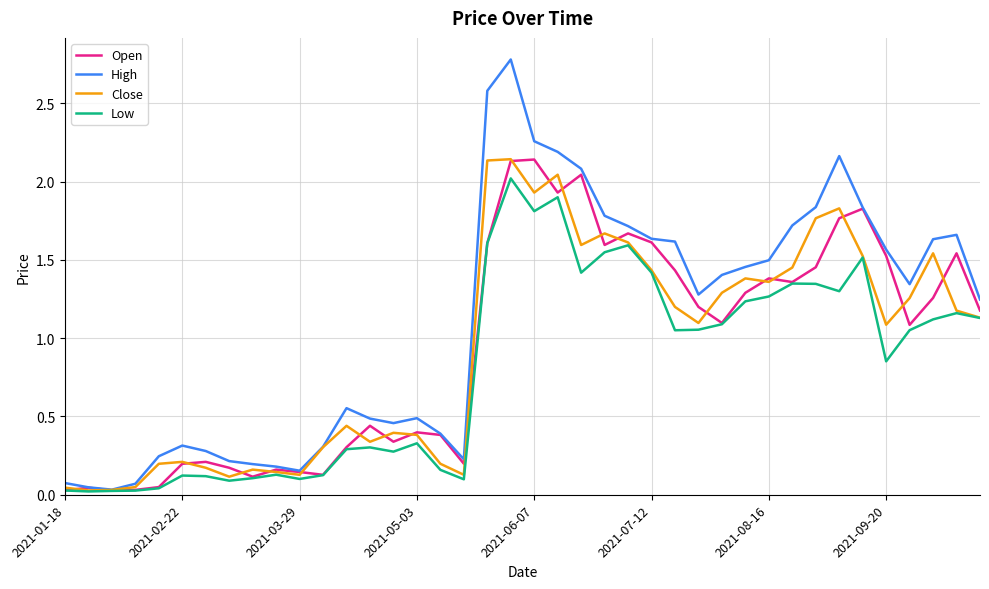

Which series has the largest total across all categories?

High